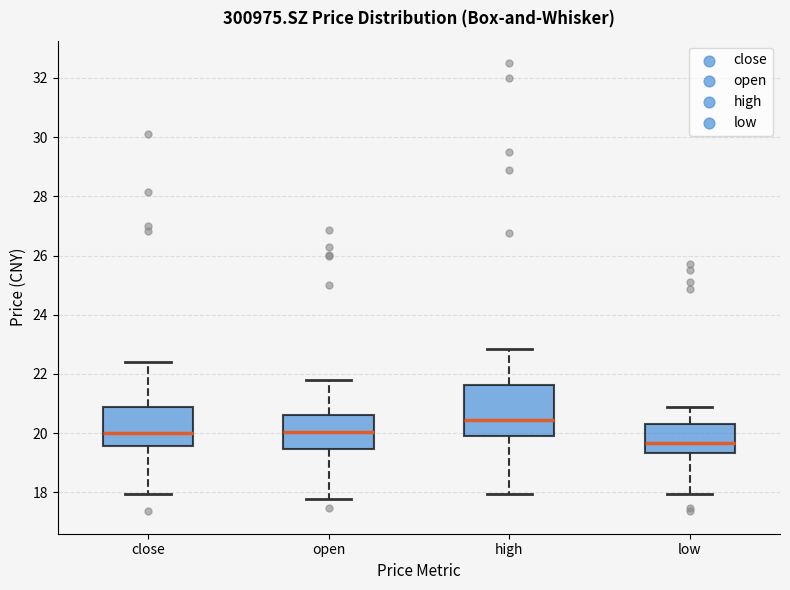

Reading left to right, read every box against the y-axis: the position of its median line, the range the box covers, and the ends of its whiskers. The values are not printed on the chart, so give them approximately, as read against the axis.

close: median 20.0, box 19.6 to 20.8, whiskers 18.0 to 22.4
open: median 20.0, box 19.4 to 20.6, whiskers 17.8 to 21.8
high: median 20.4, box 19.8 to 21.6, whiskers 18.0 to 22.8
low: median 19.6, box 19.4 to 20.4, whiskers 18.0 to 21.0